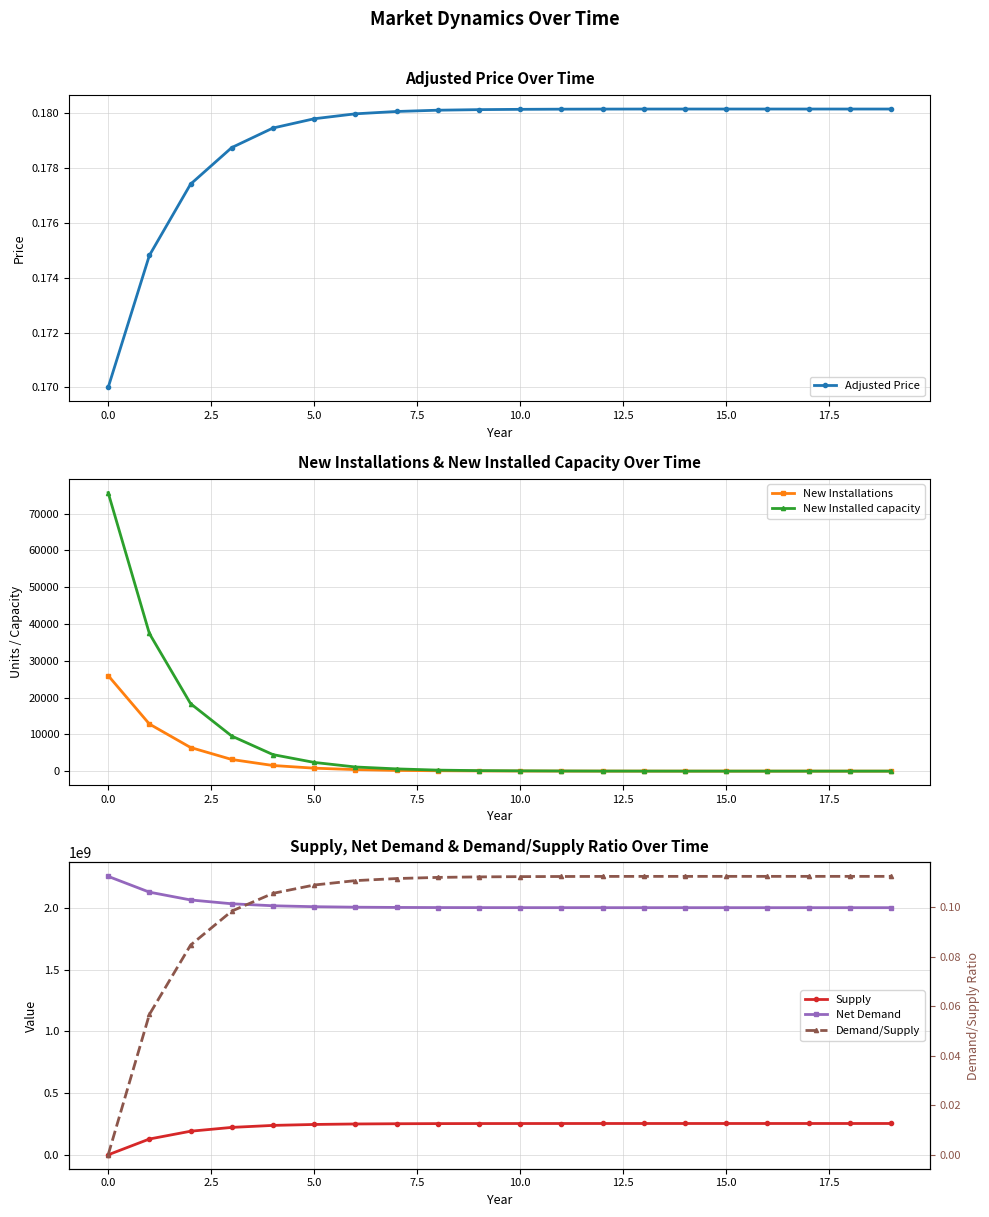

How many times do Adjusted Price and New Installed capacity cross each other?

1